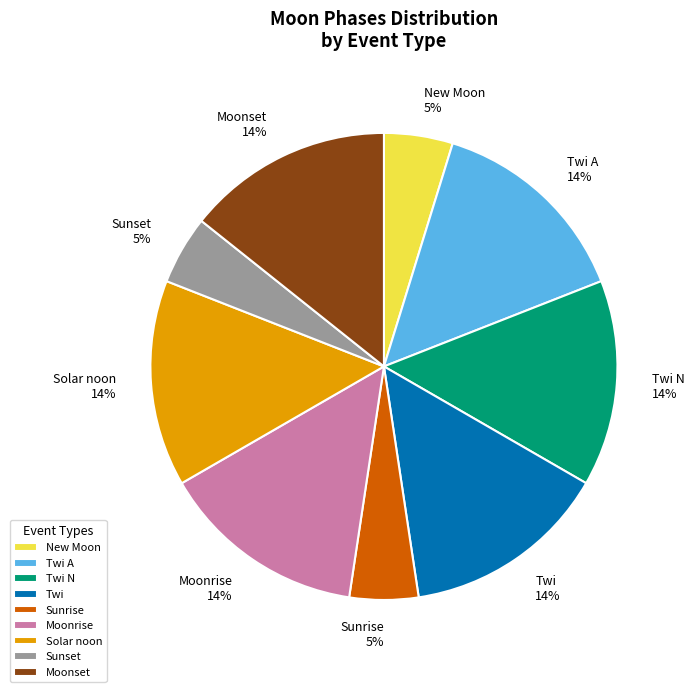

To the nearest percent, what is the combined percentage of Sunrise and Solar noon?

19%